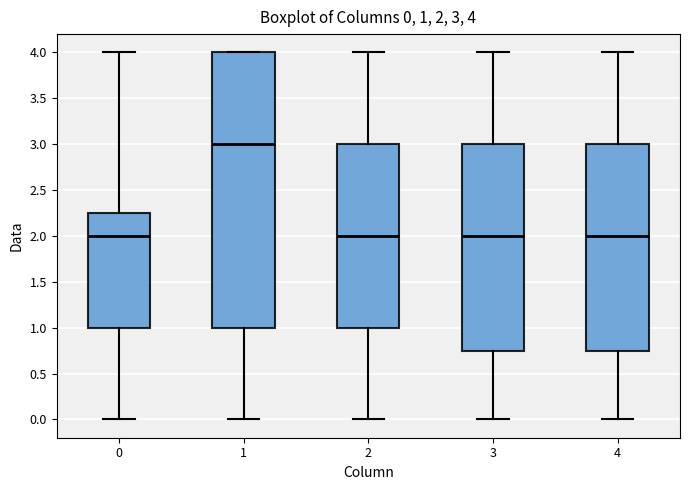

Comparing the boxes themselves (not the whiskers), which one is the tallest?

1